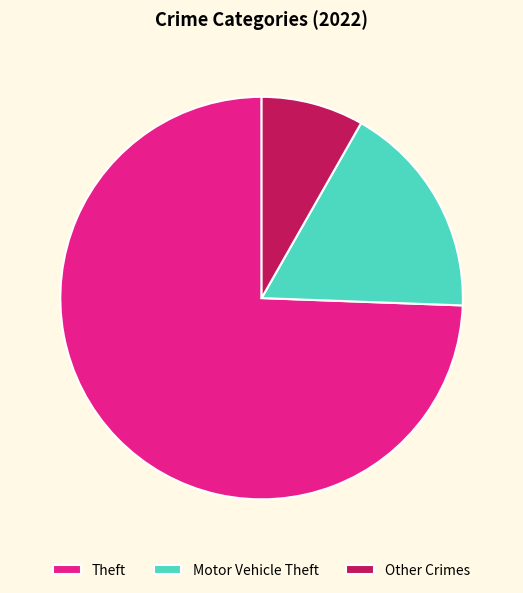

Rank the categories by value from lowest to highest.

Other Crimes, Motor Vehicle Theft, Theft